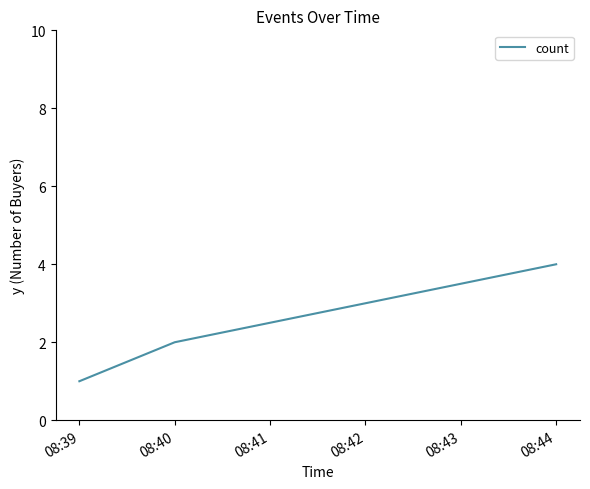

How many lines are shown in the chart?

1